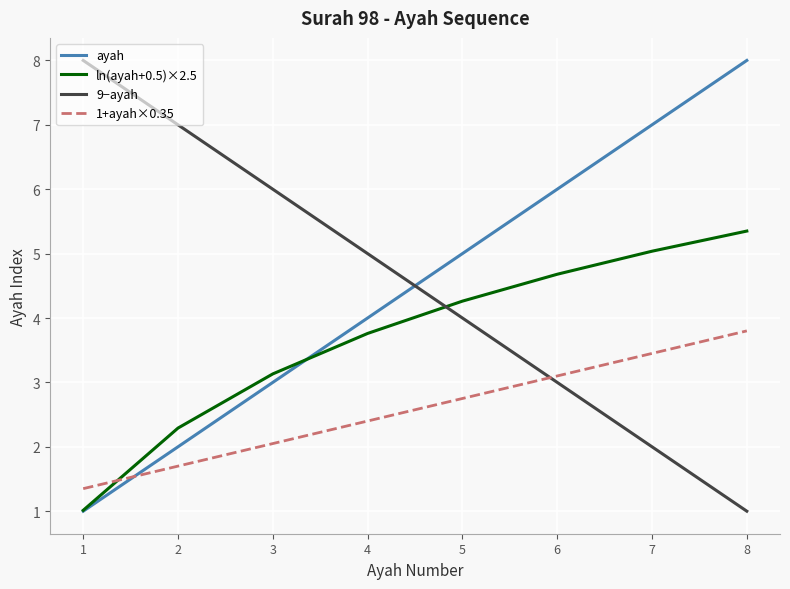

Is the value of 9−ayah at 1 greater than the value of ayah at 2?

Yes